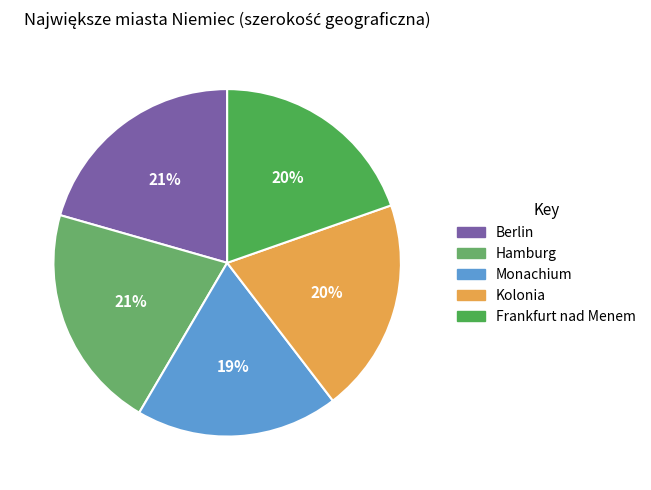

To the nearest percent, what percentage of the pie is Hamburg?

21%